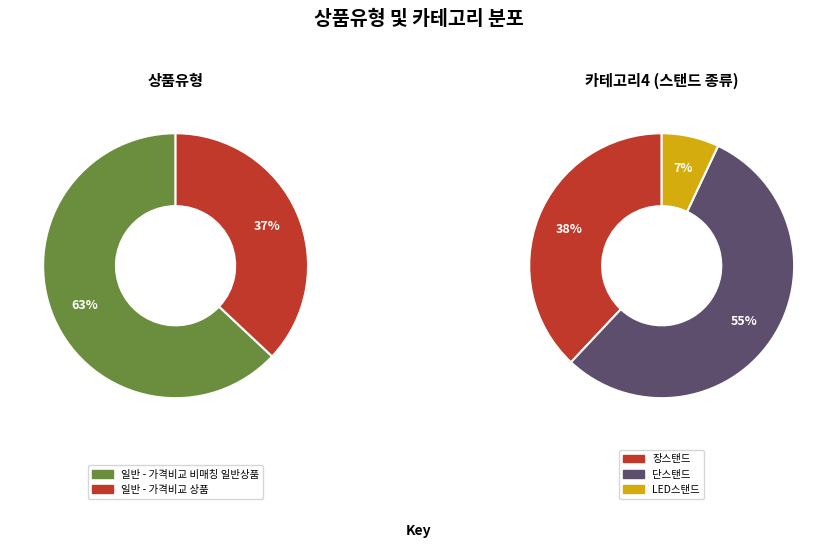

Which category has the biggest portion of the pie?

일반 - 가격비교 비매칭 일반상품